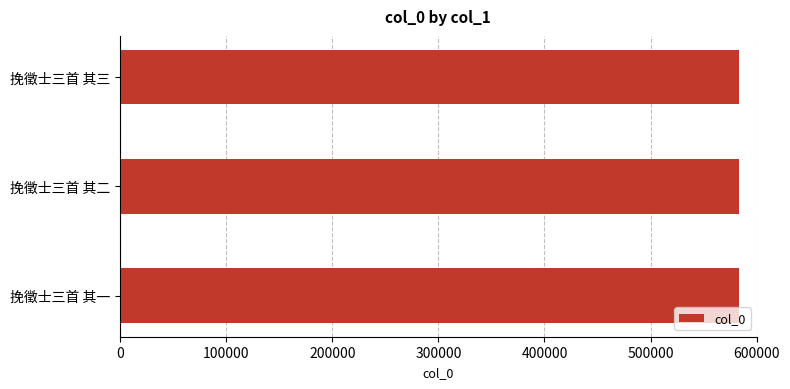

The value at 挽徵士三首 其一 is 582946. True or false?

True